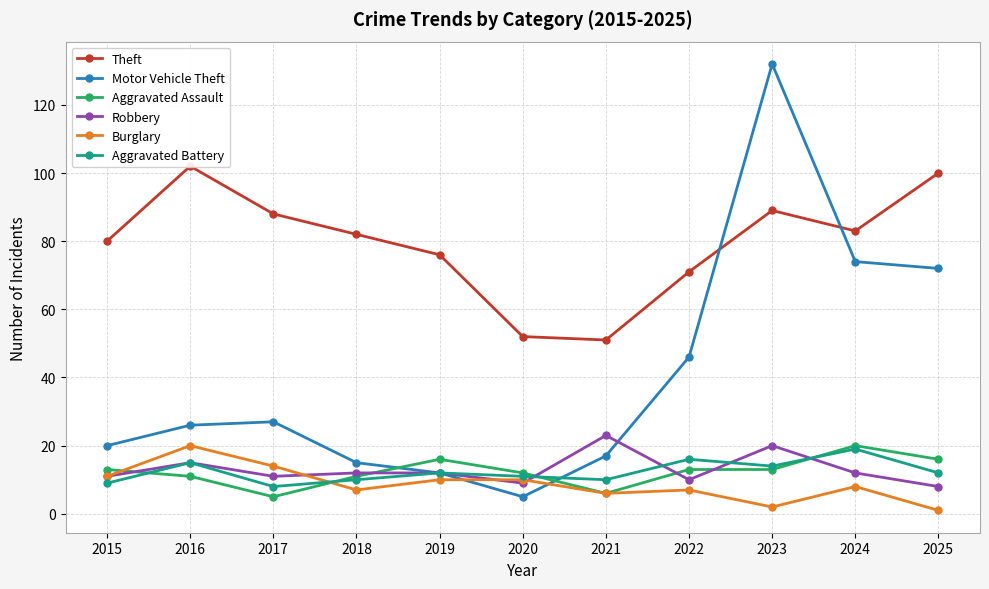

Which category has the highest value across all series?

2023